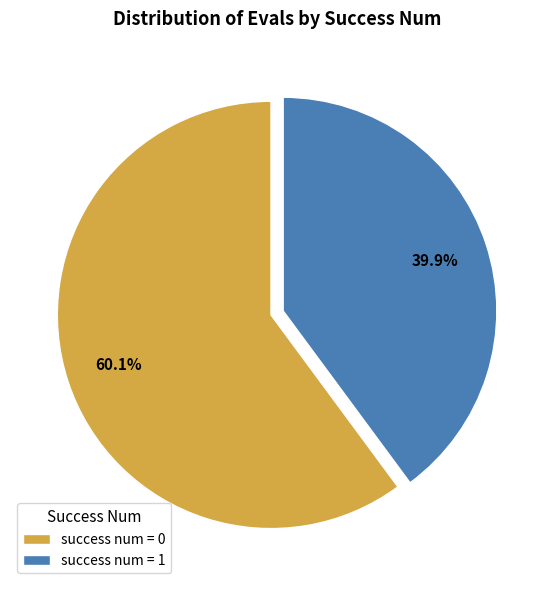

Is the sum of success num = 0 and success num = 1 greater than half?

Yes